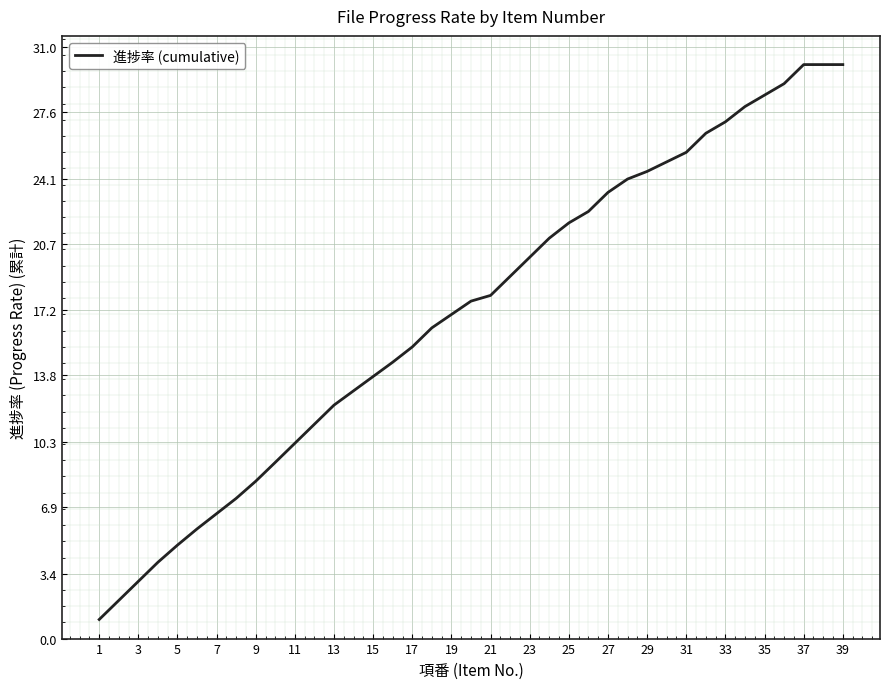

True or false: the data has more than 2 interior local peaks.

False